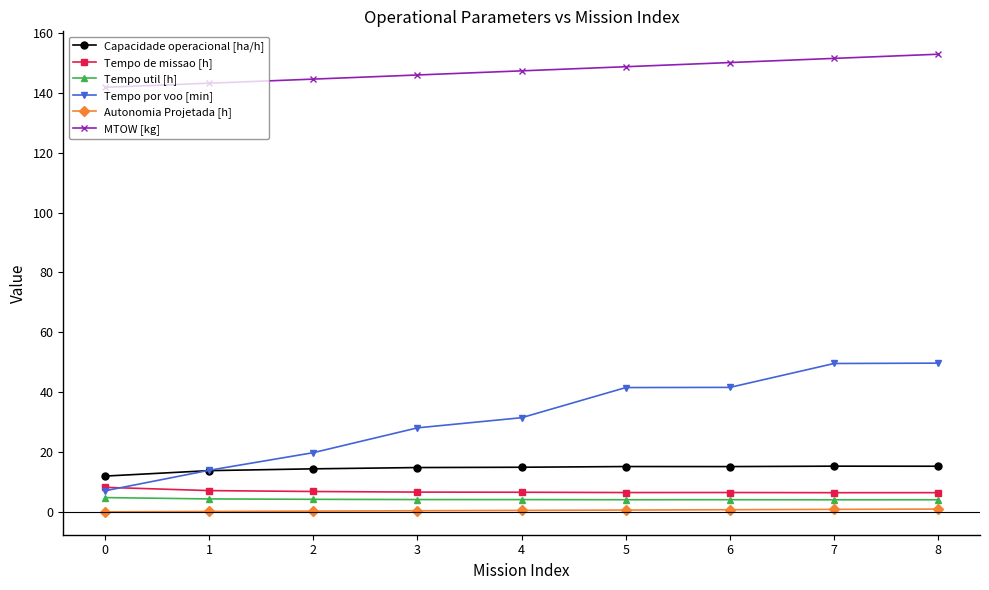

Which category has the highest value across all series?

8